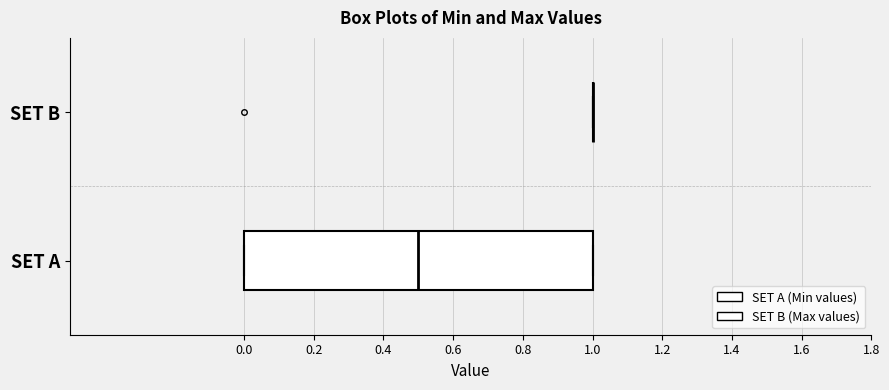

Reading bottom to top, transcribe this box plot: for each box, give where its median line is, the range the box spans, and where its two whiskers end, as read against the x-axis. The values are not printed on the chart, so give them approximately, as read against the axis.

SET A: median 0.5, box 0.0 to 1.0, whiskers 0.0 to 1.0
SET B: box collapsed to a line at 1.0, whiskers 1.0 to 1.0